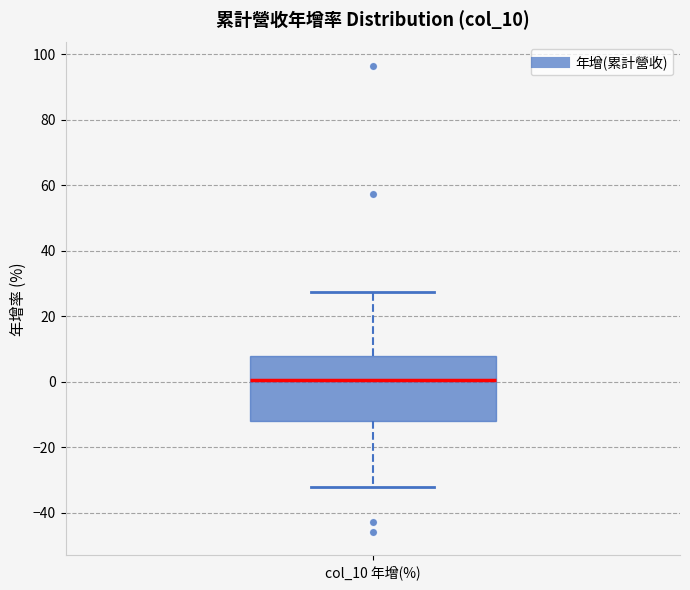

Transcribe this box plot: give where the median line is, the range the box spans, and where the two whiskers end, as read against the y-axis. The values are not printed on the chart, so give them approximately, as read against the axis.

median 0, box -12 to 8, whiskers -32 to 28